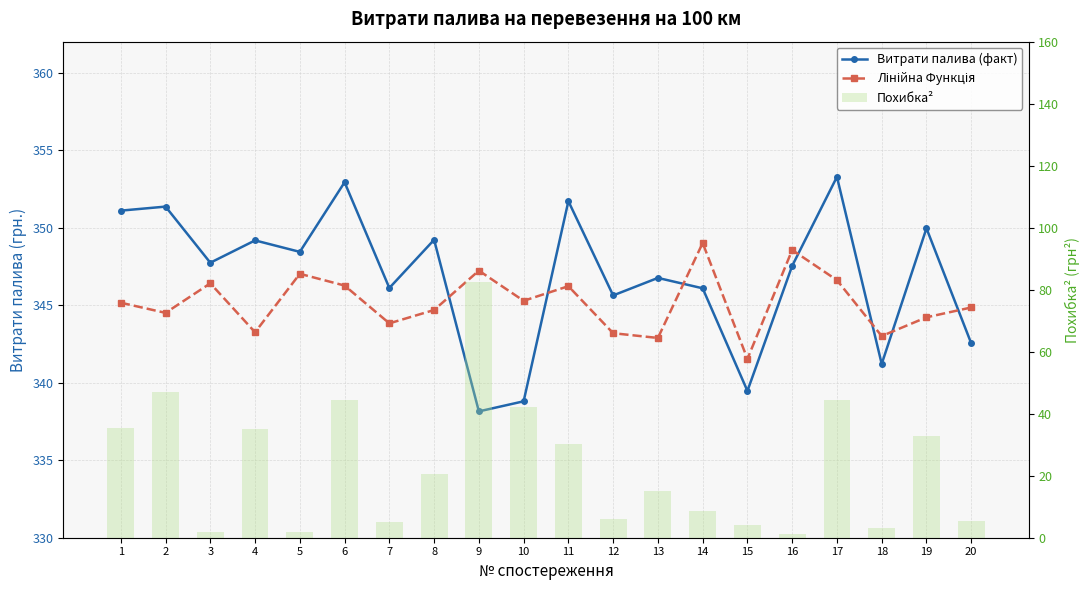

What is the value of the Витрати палива (факт) bar at the 16th from the left?

347.5